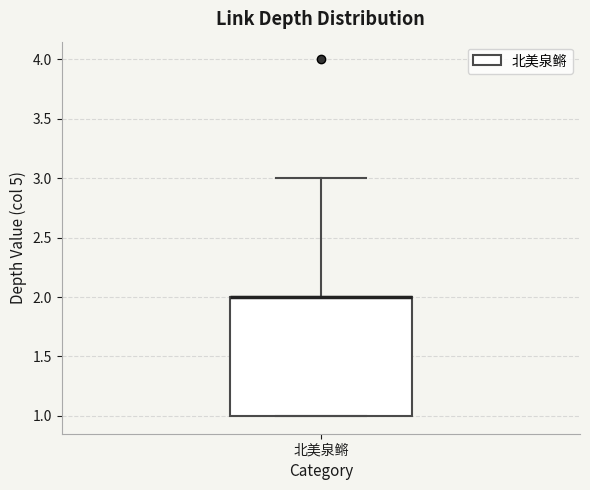

Read this box plot against the y-axis: the position of the median line, the range covered by the box, and the ends of both whiskers. The values are not printed on the chart, so give them approximately, as read against the axis.

median 2 (drawn on the box's upper edge), box 1 to 2, whiskers 1 to 3